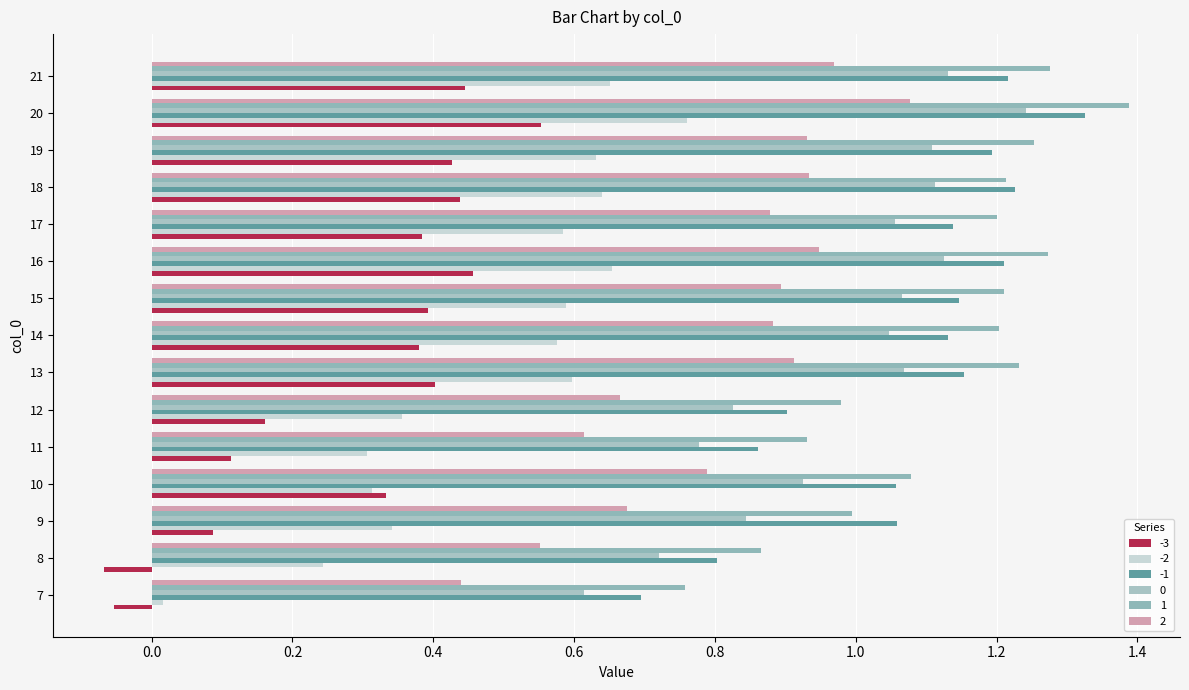

What is the difference between the -3 values at 18 and 14?

0.1